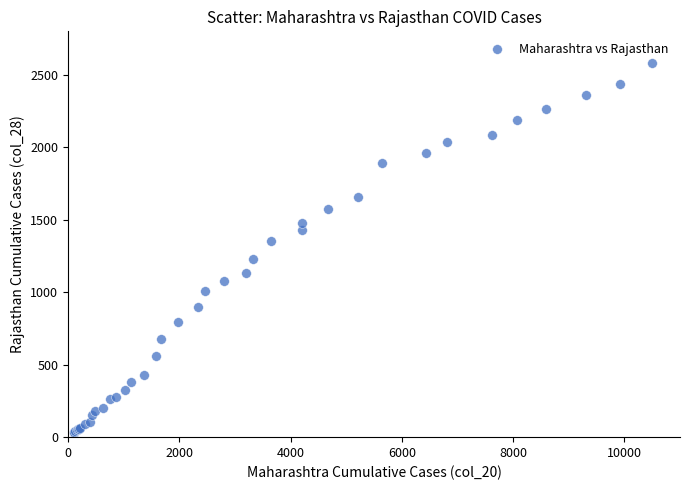

What Y value in the scatter plot is closest to 1308?

1351